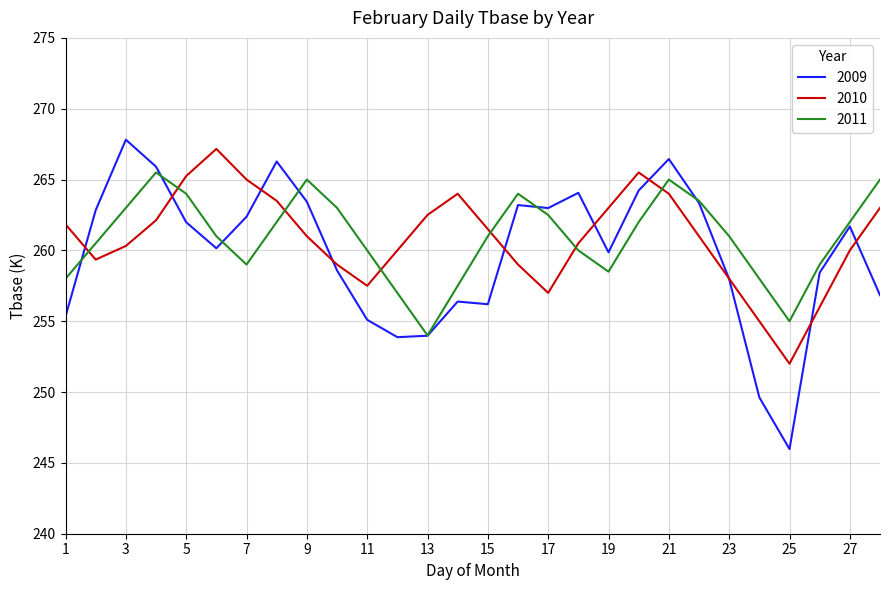

How many distinct data groups are displayed?

3